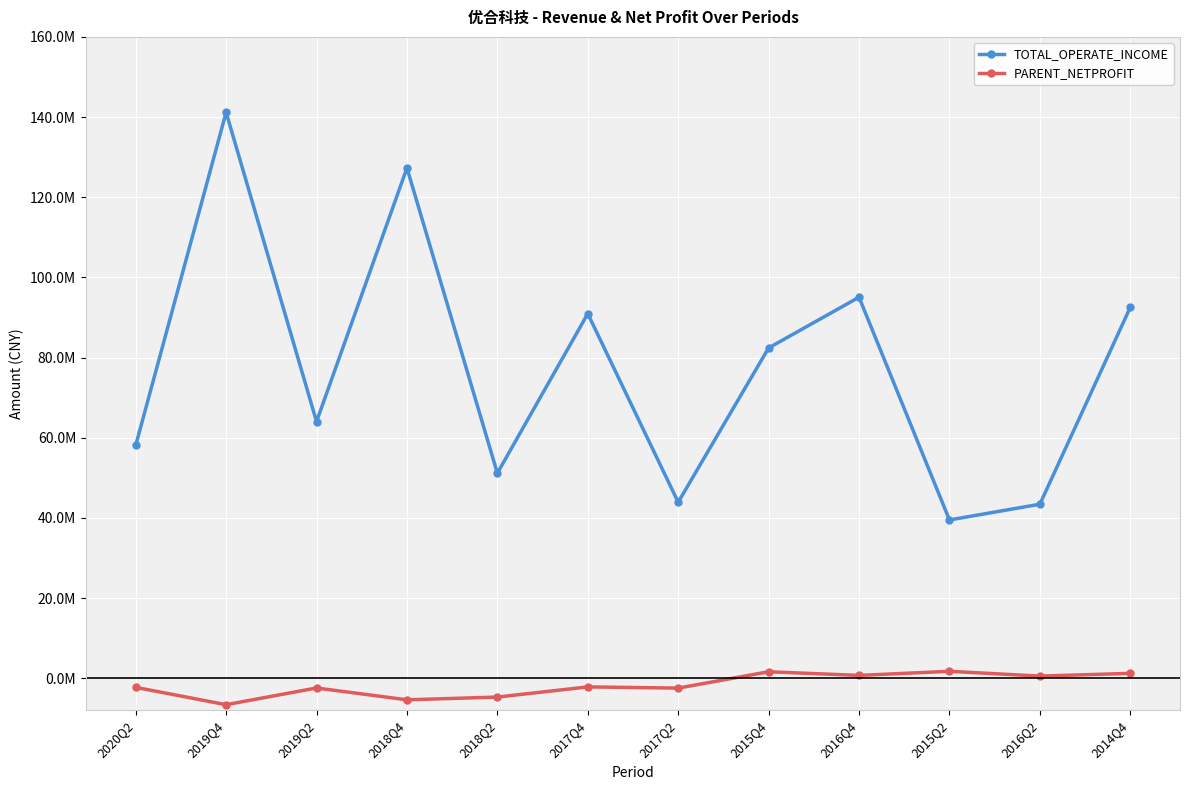

Which series has the largest total across all categories?

TOTAL_OPERATE_INCOME